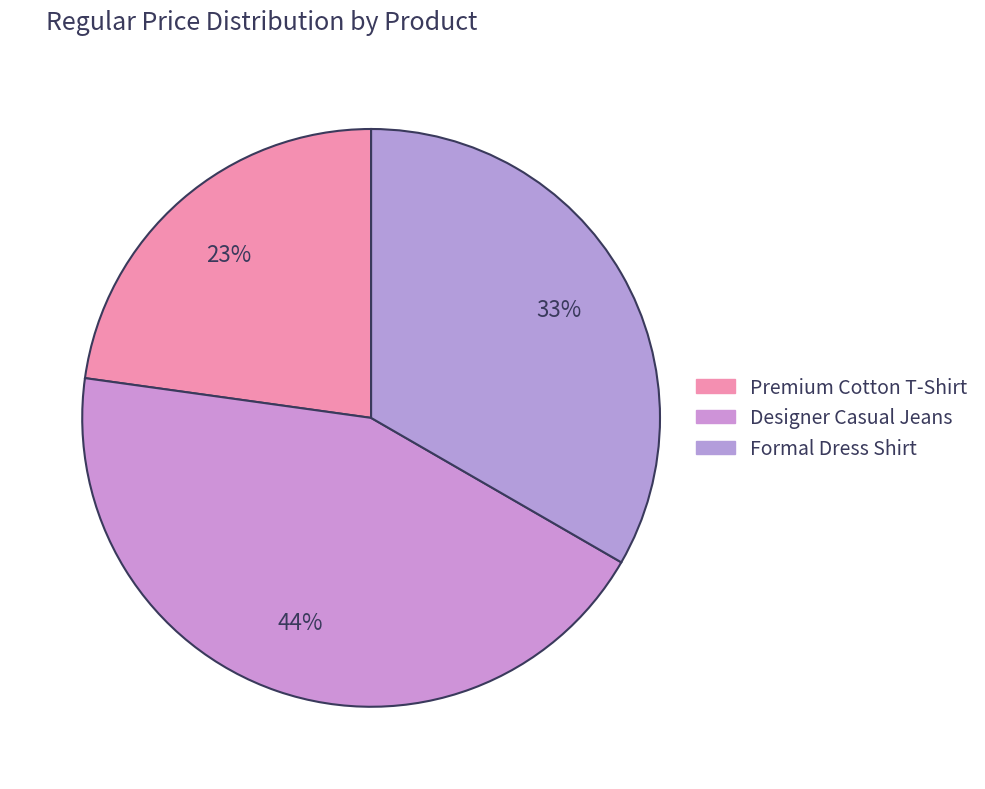

To the nearest percent, what portion does Designer Casual Jeans represent?

44%